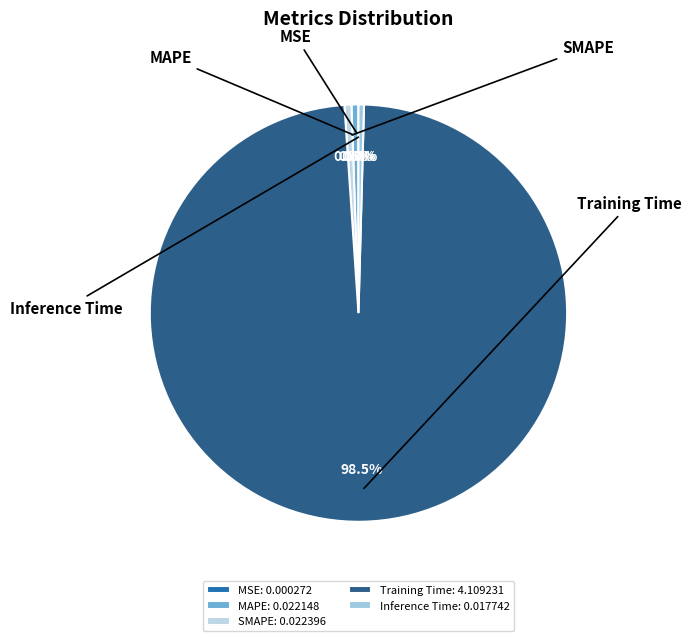

To the nearest percent, what percentage of the pie is Training Time?

99%